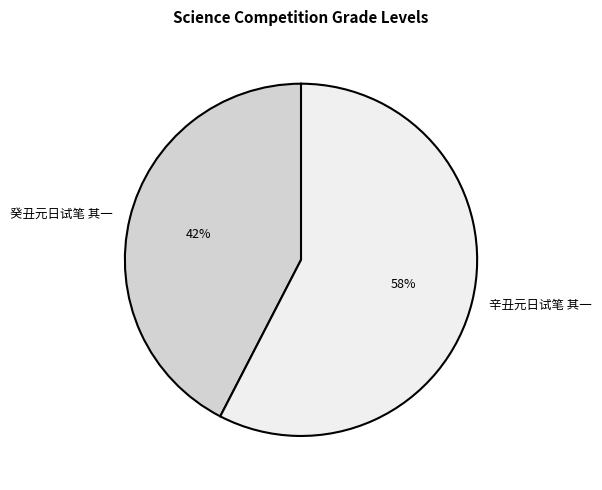

Is it true that 辛丑元日试笔 其一 is 58% of the pie?

True